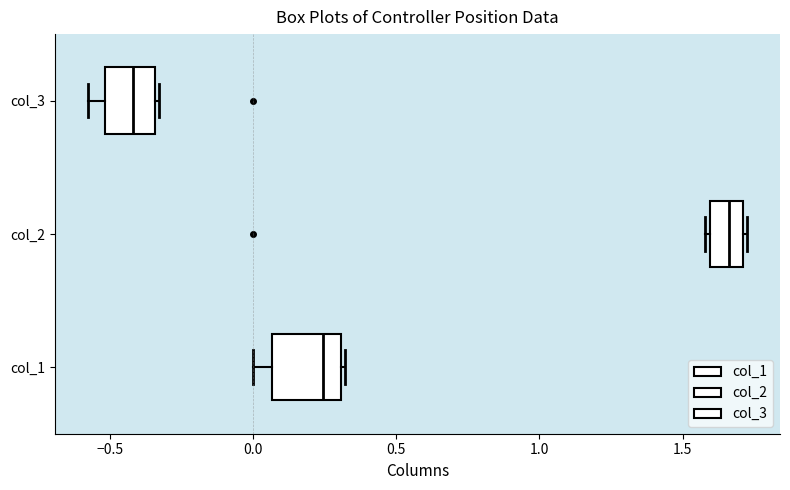

Where is the left edge of the box for col_3 on the x-axis? The values are not printed on the chart, so give them approximately, as read against the axis.

-0.50